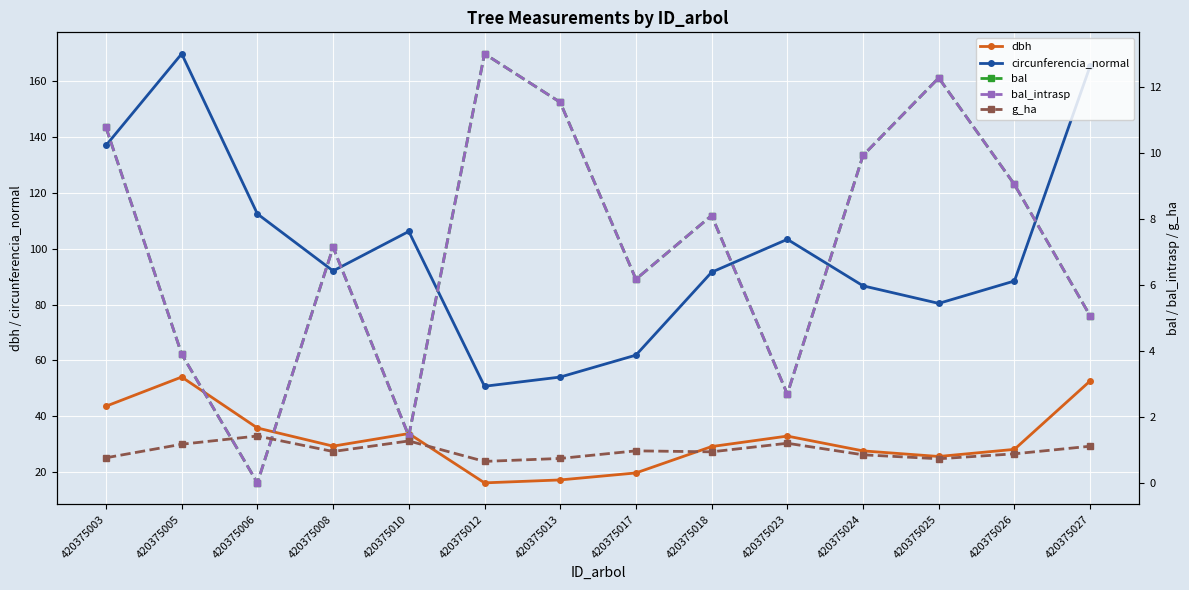

At 420375005, list the series in order from largest to smallest.

circunferencia_normal, dbh, bal, bal_intrasp, g_ha